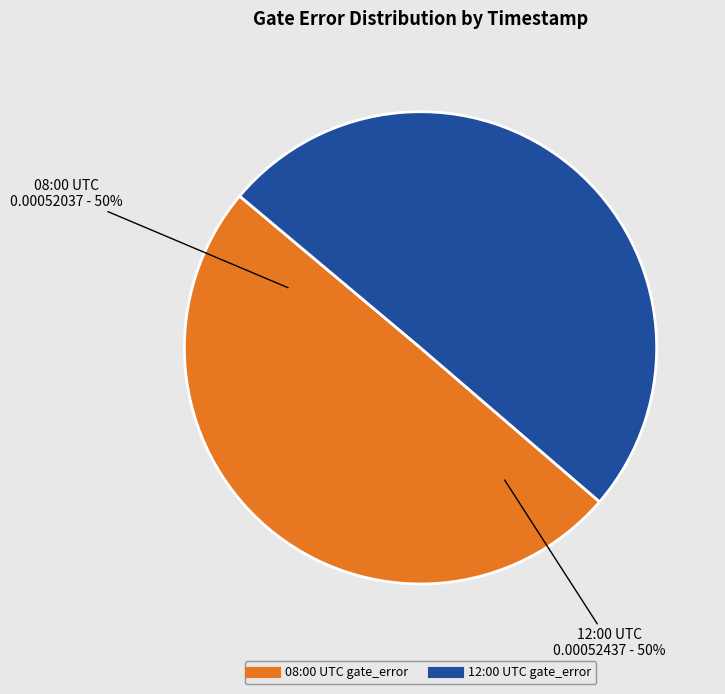

What is the smallest slice in the pie chart?

2020-02-11T08:00:17+00:00